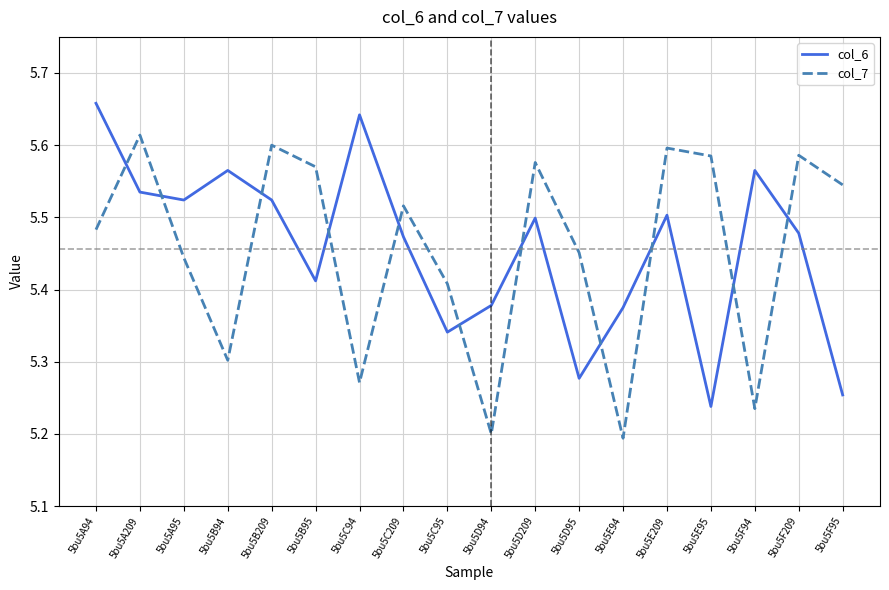

Which series changed the most between 5bu5D209 and 5bu5F209?

col_6